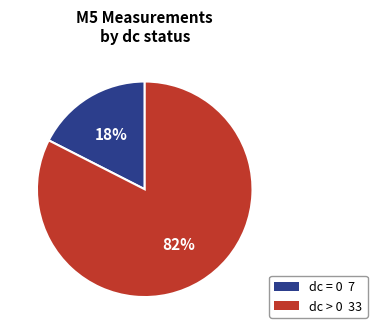

Rank the categories by value from lowest to highest.

dc = 0 7, dc > 0 33